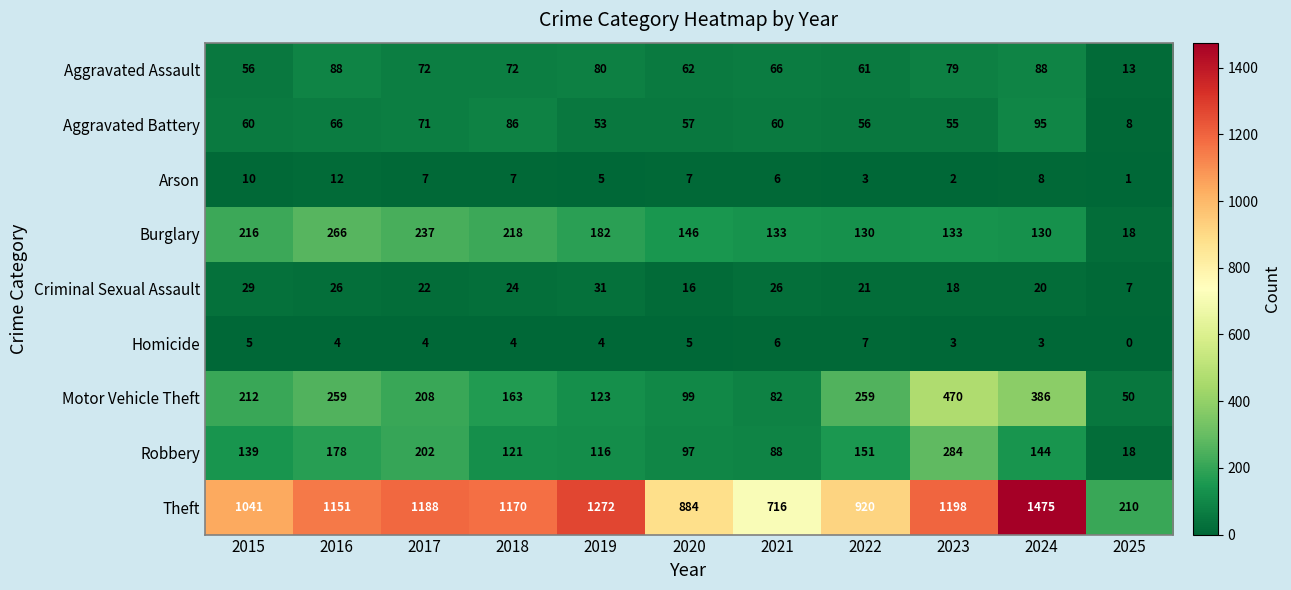

True or false: Theft has a value of 1493 at 2020.

False